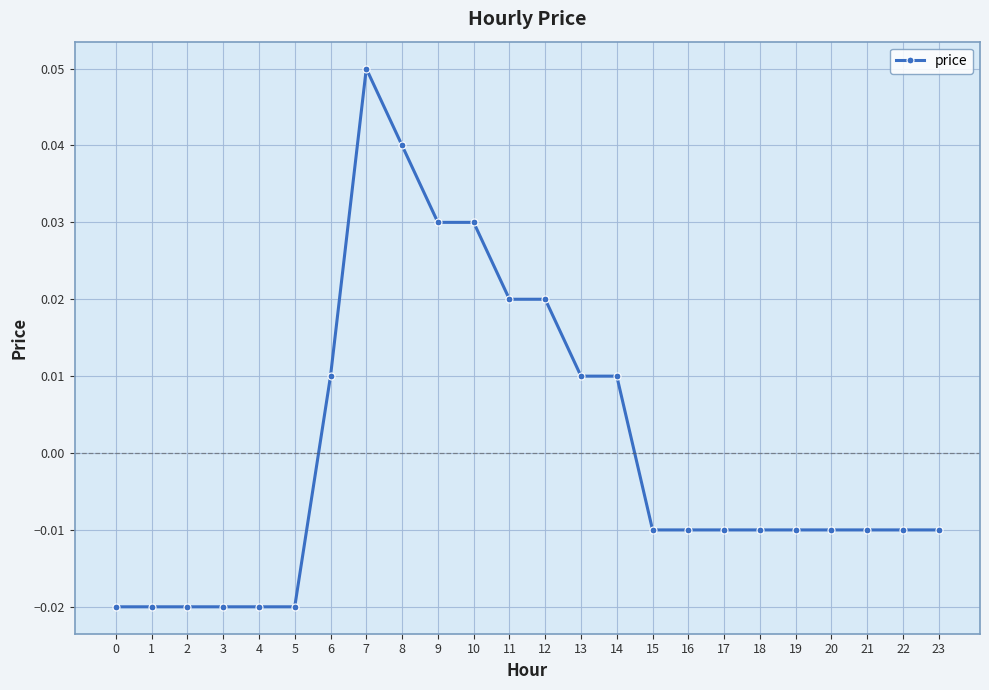

Between 7 and 10, which is larger?

7